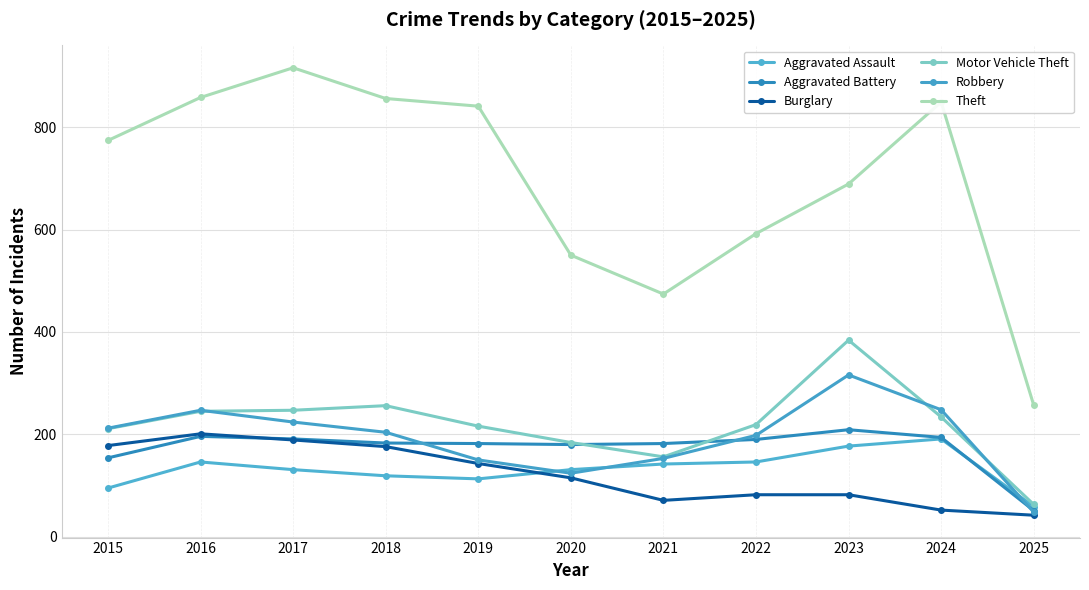

Is this an area chart (filled region under the line)?

No